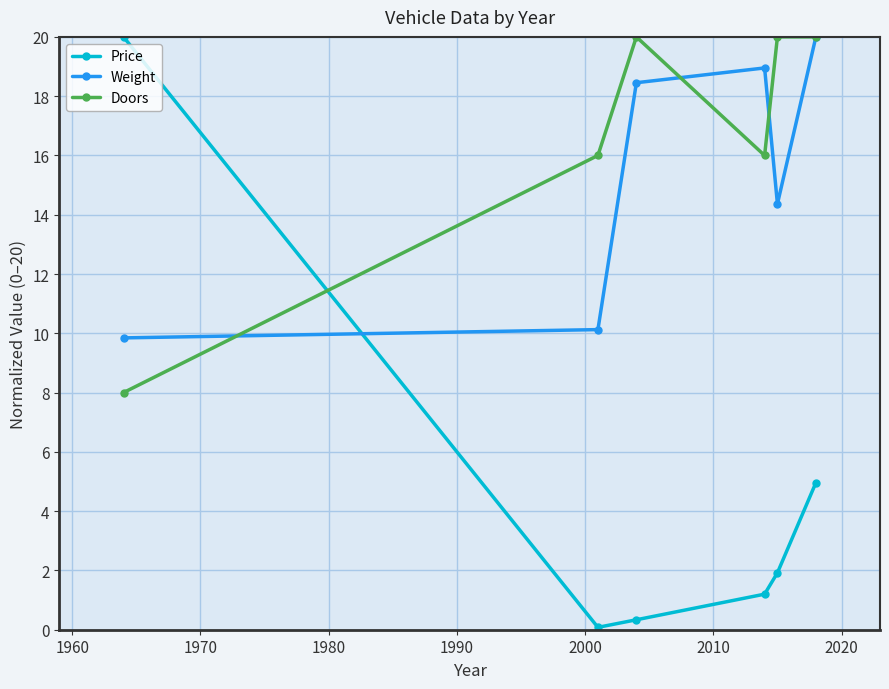

True or false: Price has more than 0 interior local peaks.

False